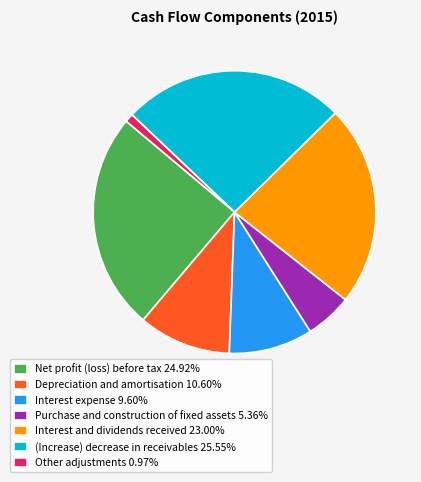

Which slice is the smallest?

Other adjustments